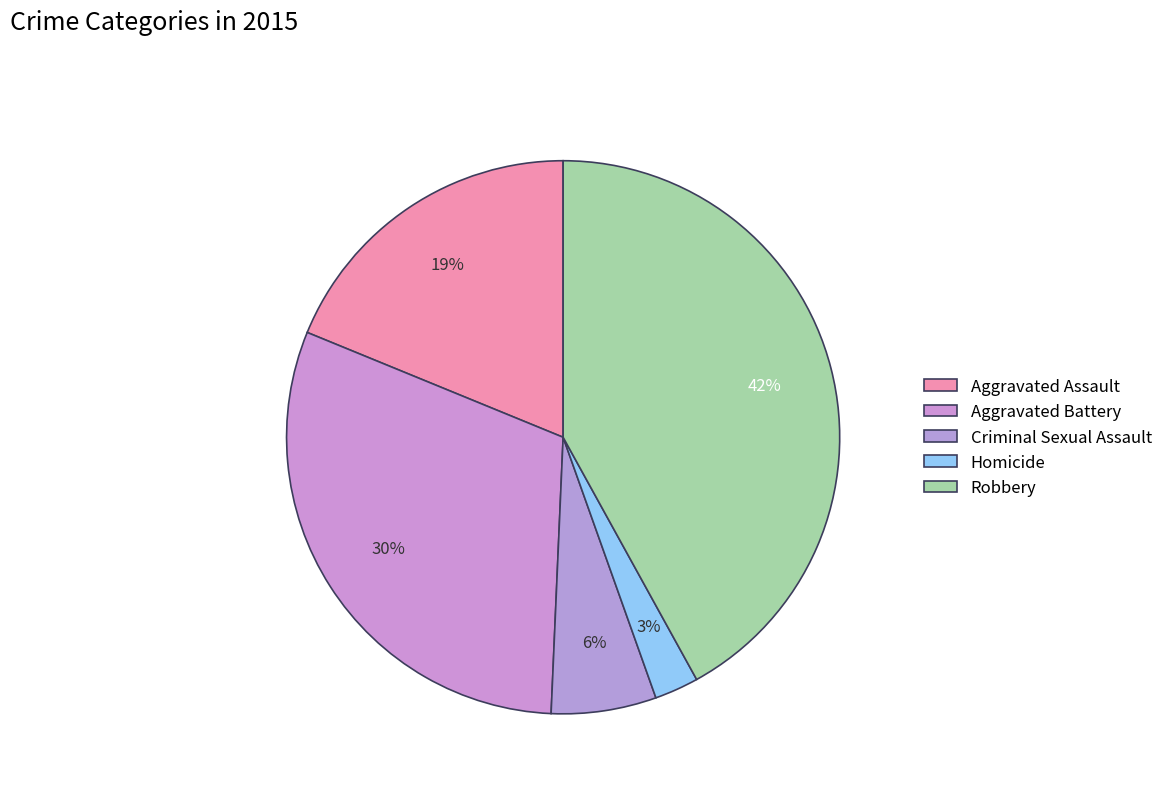

Is the sum of Robbery and Aggravated Assault greater than half?

Yes